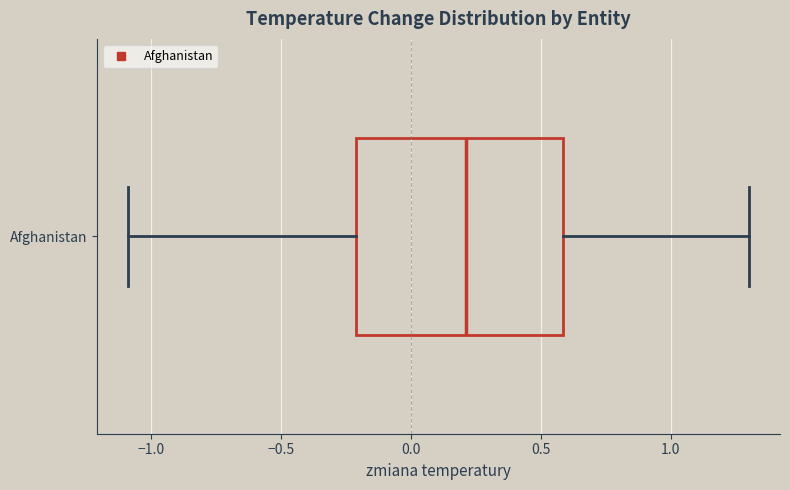

Read this box plot against the x-axis: the position of the median line, the range covered by the box, and the ends of both whiskers. The values are not printed on the chart, so give them approximately, as read against the axis.

median 0.2, box -0.2 to 0.6, whiskers -1.1 to 1.3